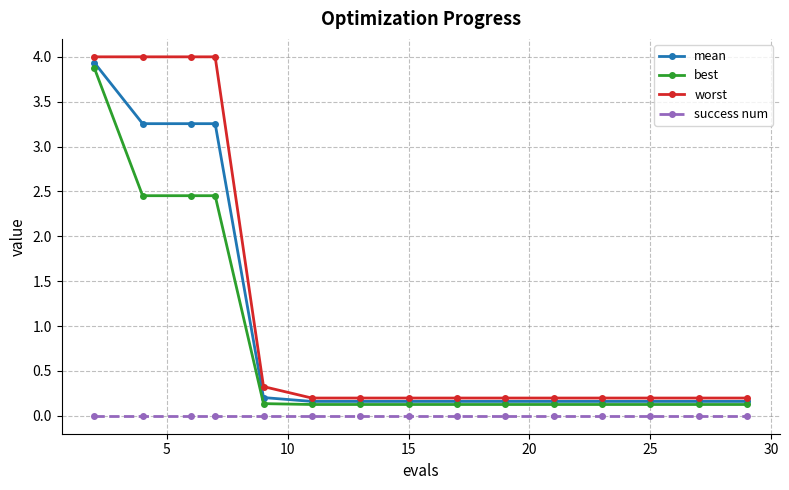

True or false: worst and success num cross at least once.

False